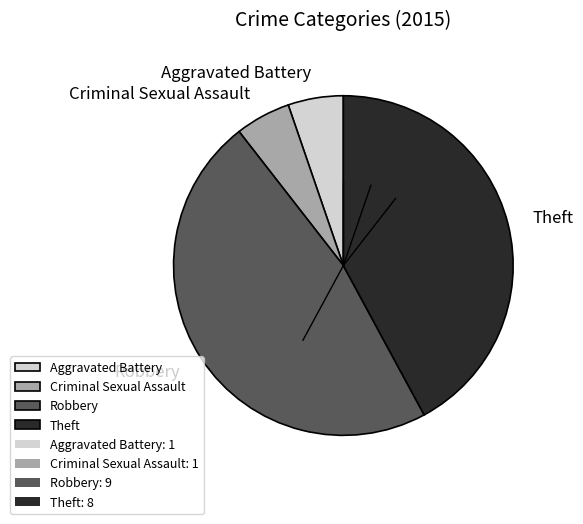

Which has a higher value, Robbery or Aggravated Battery?

Robbery